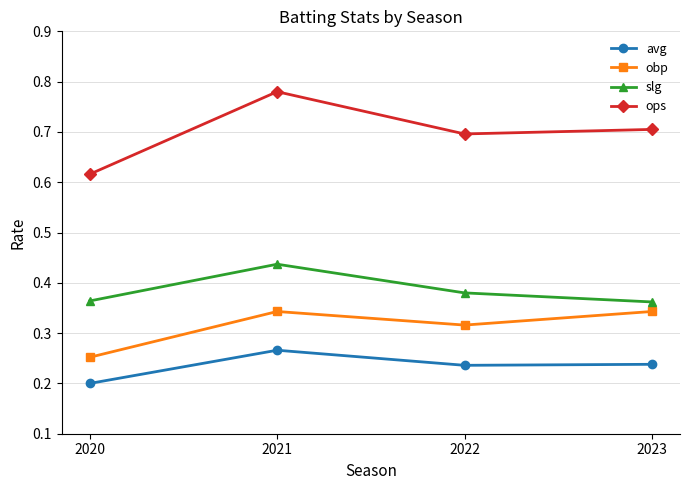

True or false: obp and slg cross at least once.

False